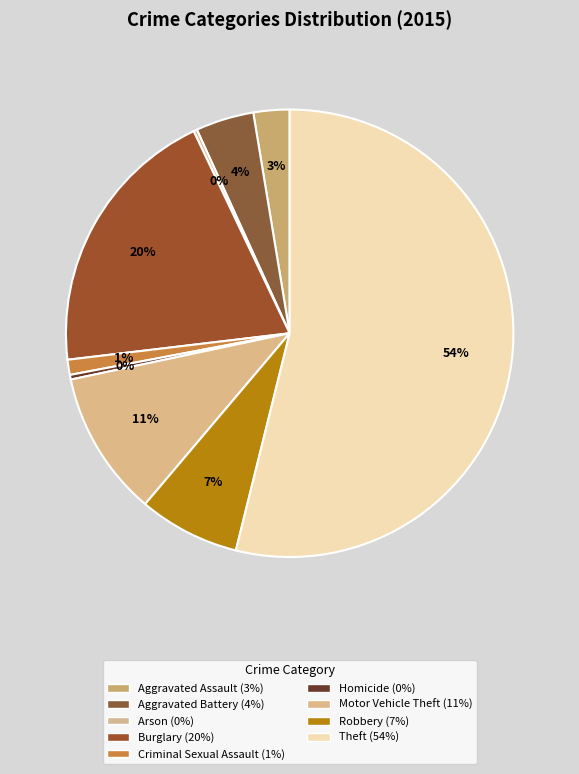

Which category has the biggest portion of the pie?

Theft